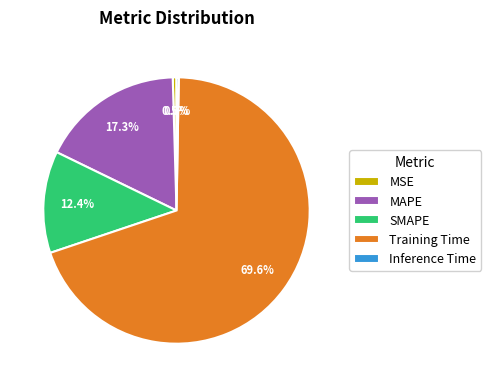

Which category has the biggest portion of the pie?

Training Time